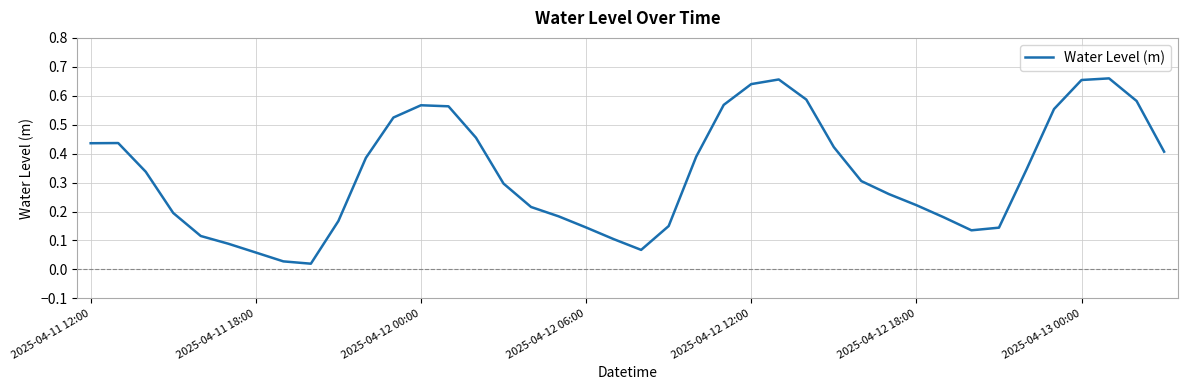

What is the difference between the second highest and second lowest values?

0.6